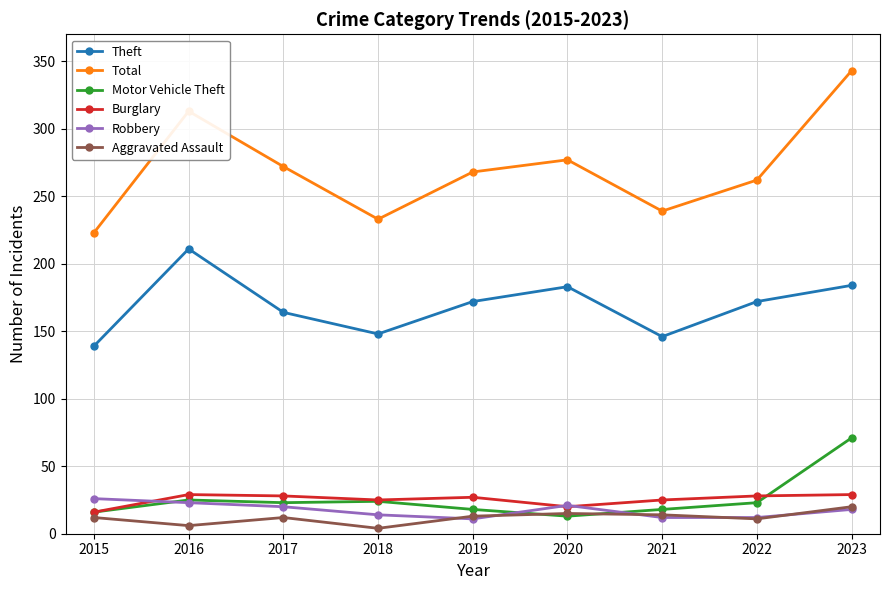

The Total series shows 223 at 2015. True or false?

True